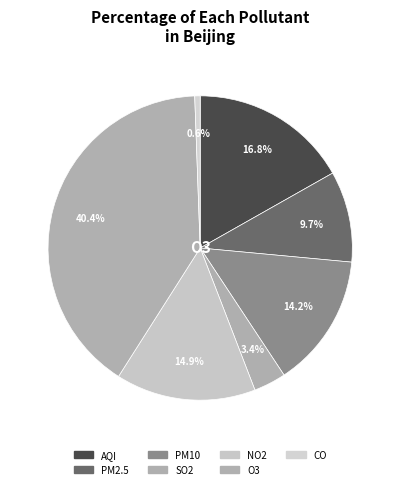

Count the number of slices in the pie.

7